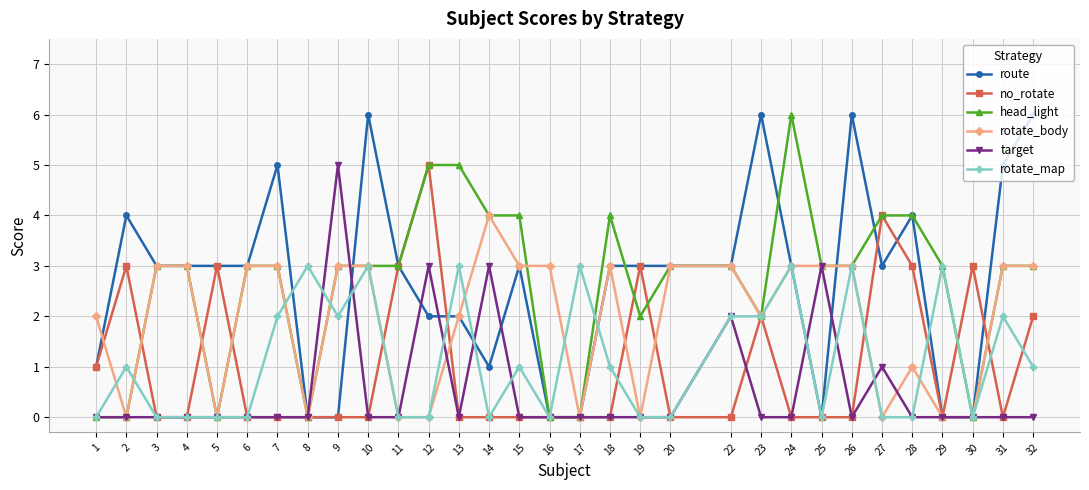

What is the approximate value of head_light at 12?

5